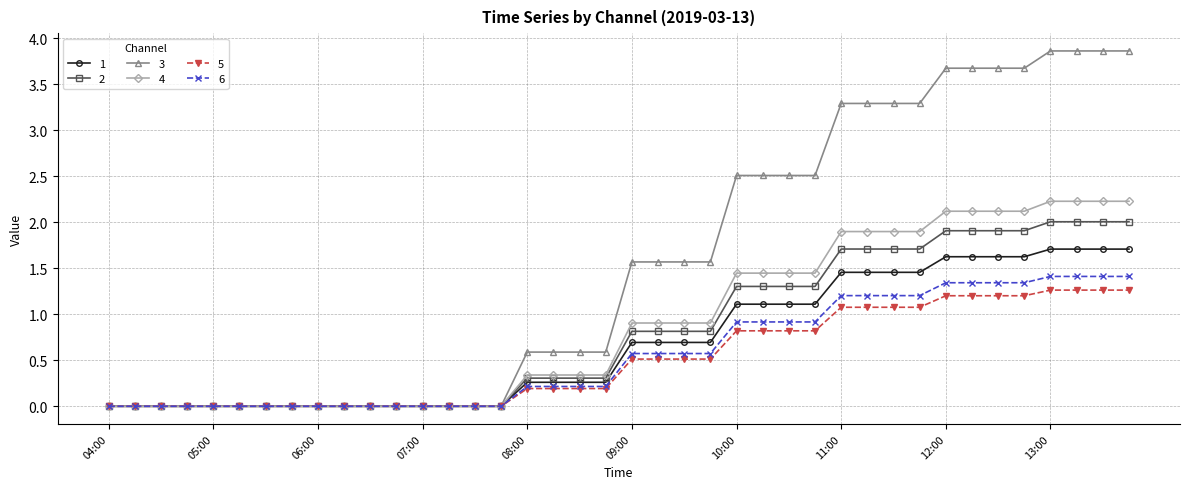

Which series has the widest spread of values?

3